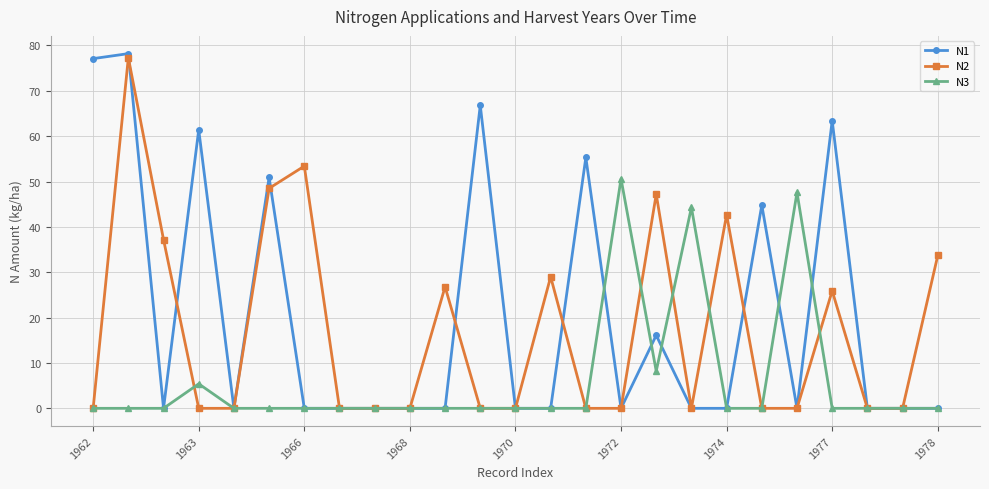

True or false: N2 has more than 1 interior local peaks.

True